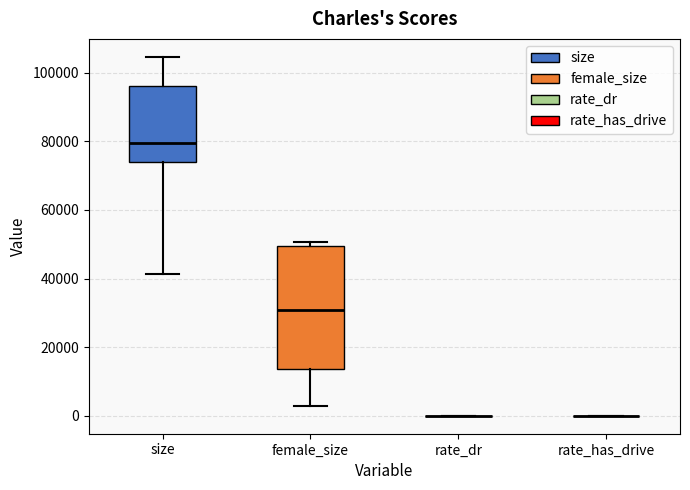

Reading left to right, transcribe this box plot: for each box, give where its median line is, the range the box spans, and where its two whiskers end, as read against the y-axis. The values are not printed on the chart, so give them approximately, as read against the axis.

size: median 80000, box 74000 to 96000, whiskers 42000 to 104000
female_size: median 30000, box 14000 to 50000, whiskers 2000 to 50000 (just above the box's upper edge)
rate_dr: box collapsed to a line at 0, whiskers 0 to 0
rate_has_drive: box collapsed to a line at 0, whiskers 0 to 0